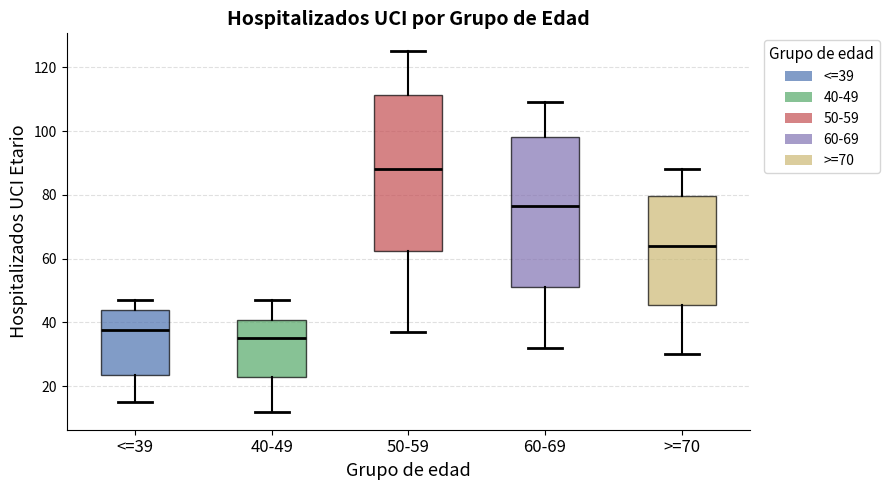

Which box is the tallest, from its lower edge to its upper edge?

50-59